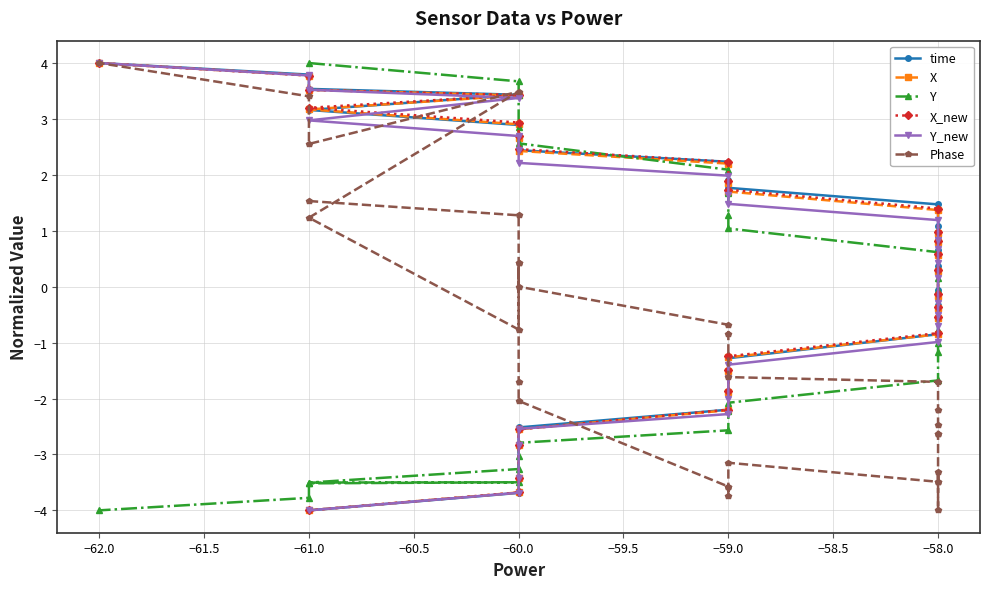

At −59.0, list the series in order from largest to smallest.

Y, X_new, time, X, Y_new, Phase